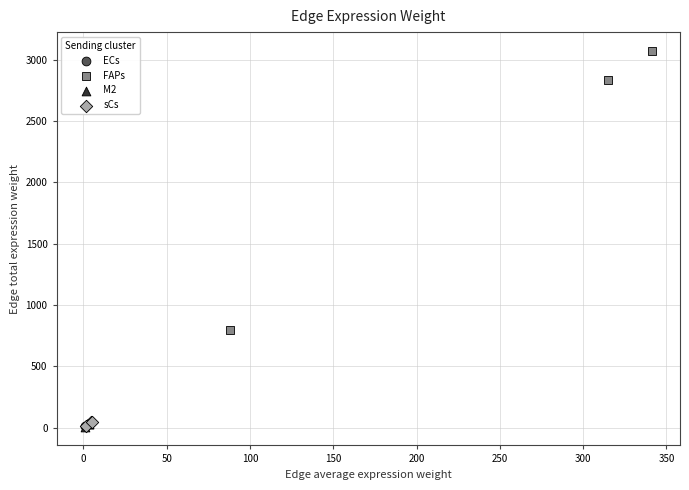

Which series has the largest Y range (max minus min)?

FAPs